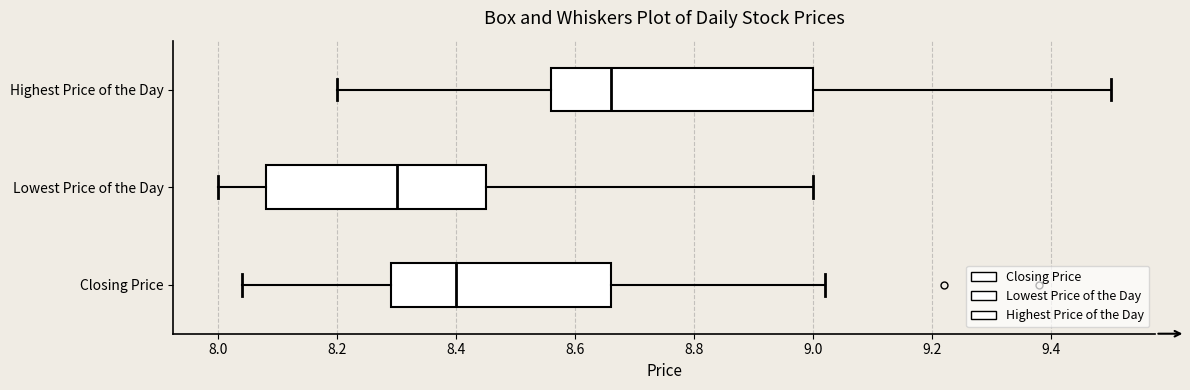

Reading bottom to top, transcribe this box plot: for each box, give where its median line is, the range the box spans, and where its two whiskers end, as read against the x-axis. The values are not printed on the chart, so give them approximately, as read against the axis.

Closing Price: median 8.40, box 8.30 to 8.66, whiskers 8.04 to 9.02
Lowest Price of the Day: median 8.30, box 8.08 to 8.46, whiskers 8.00 to 9.00
Highest Price of the Day: median 8.66, box 8.56 to 9.00, whiskers 8.20 to 9.50